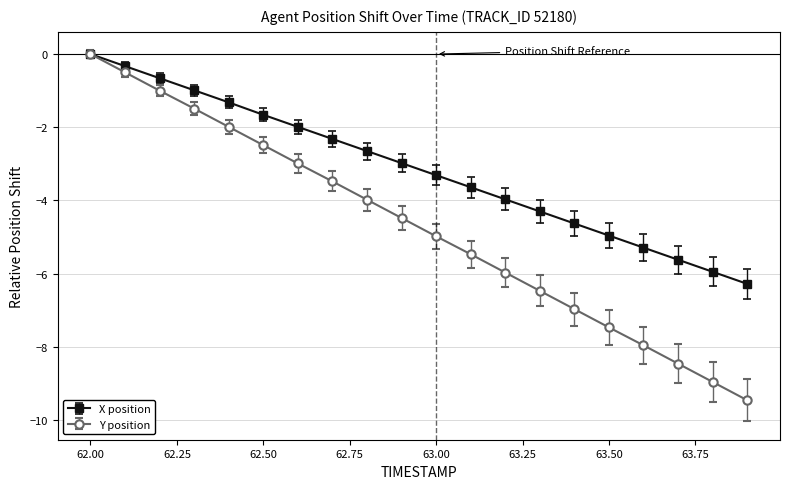

Count the number of categories in the chart.

20